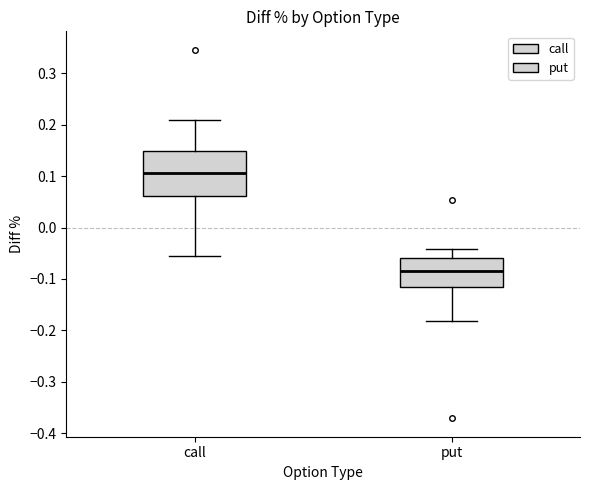

Where is the lower edge of the box for call on the y-axis? The values are not printed on the chart, so give them approximately, as read against the axis.

0.06